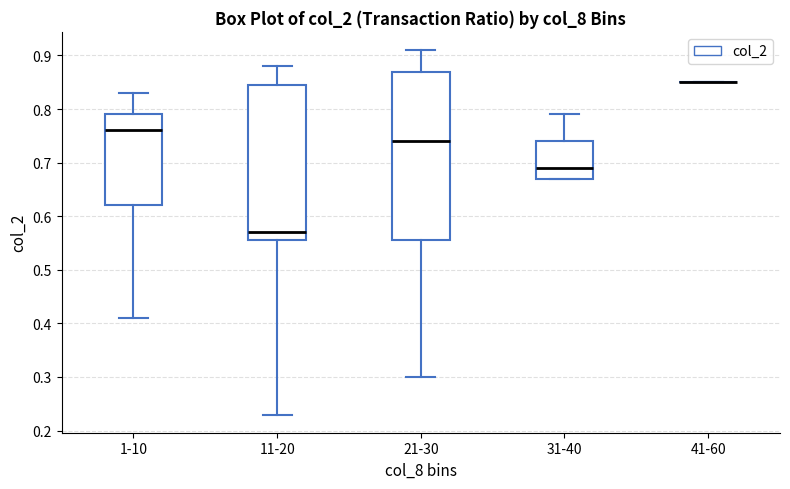

Which box is the tallest, from its lower edge to its upper edge?

21-30